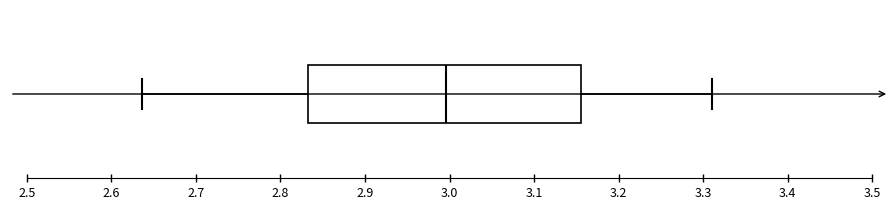

Where does the median line of the box sit on the x-axis? The values are not printed on the chart, so give them approximately, as read against the axis.

3.00